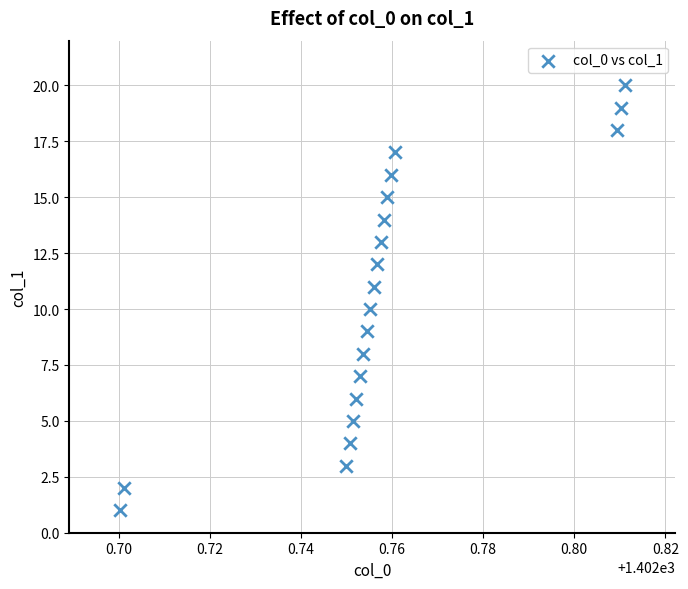

What is the range of Y values (max minus min)?

19